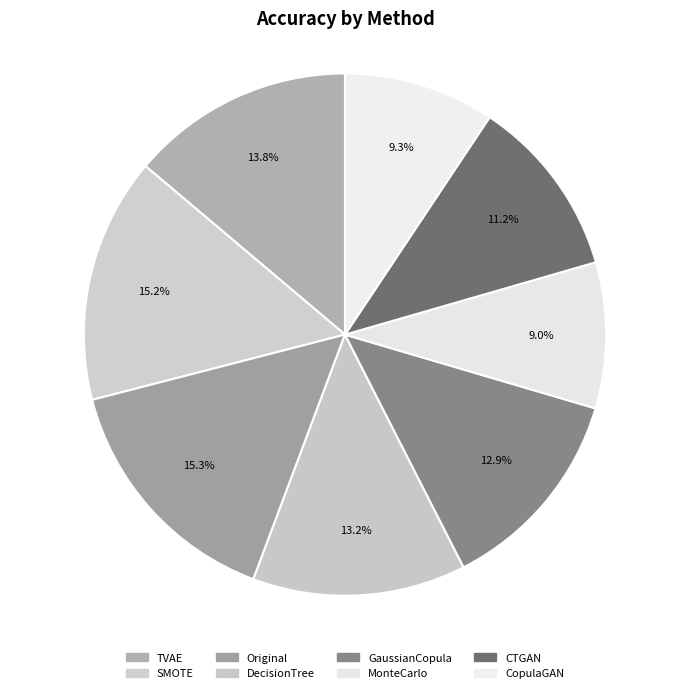

Which has a higher value, GaussianCopula or CopulaGAN?

GaussianCopula